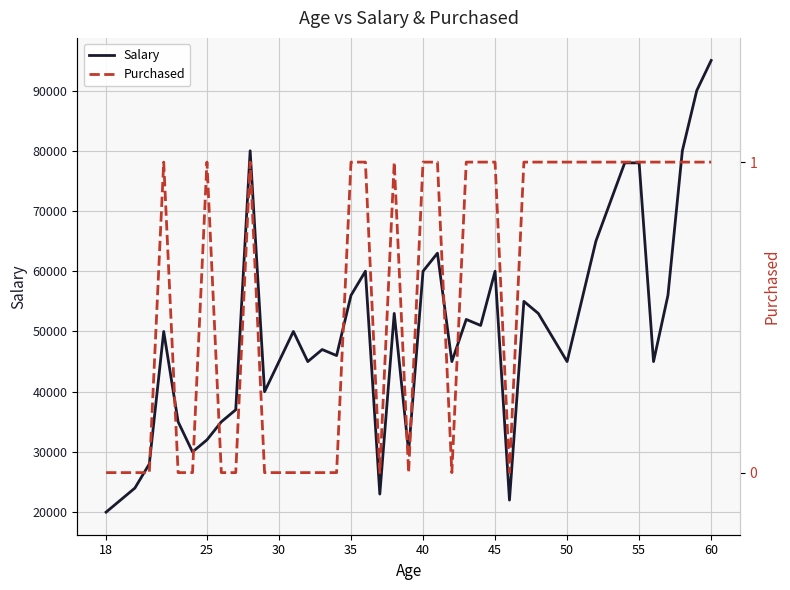

List the series in order of their overall mean, lowest first.

Purchased, Salary